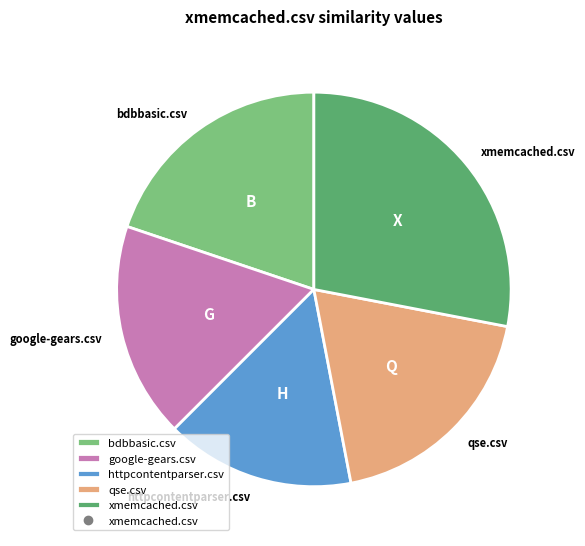

Do bdbbasic.csv and qse.csv together represent more than half of the pie?

No